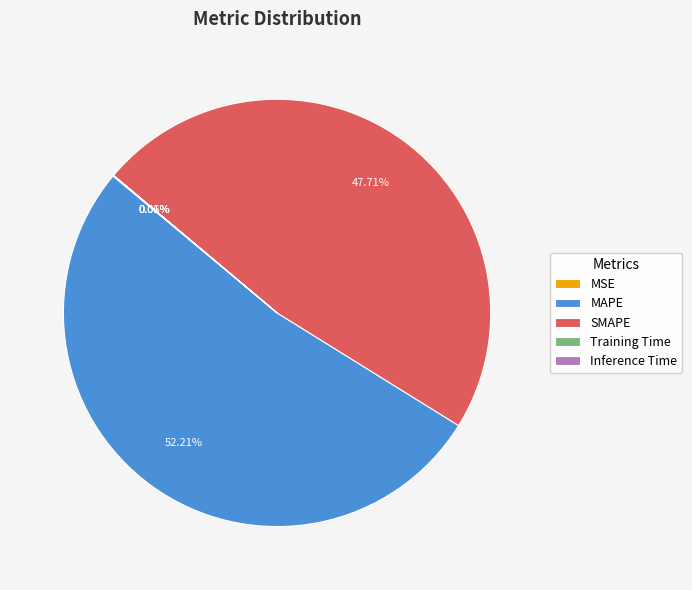

Which category has the biggest portion of the pie?

MAPE